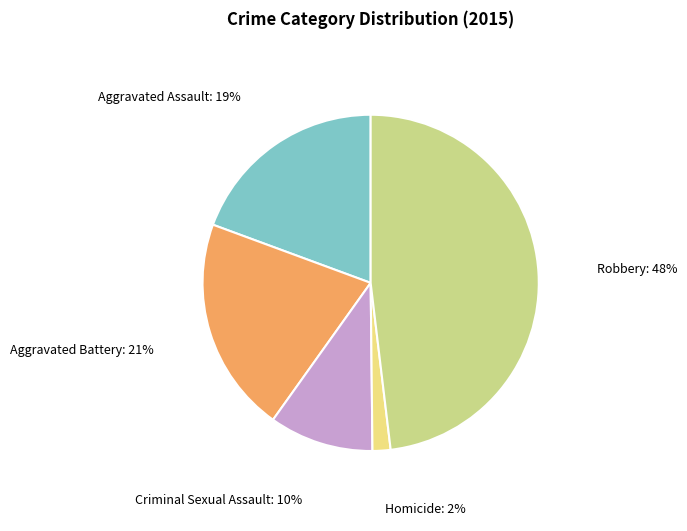

Is there any slice that represents more than half of the pie?

No